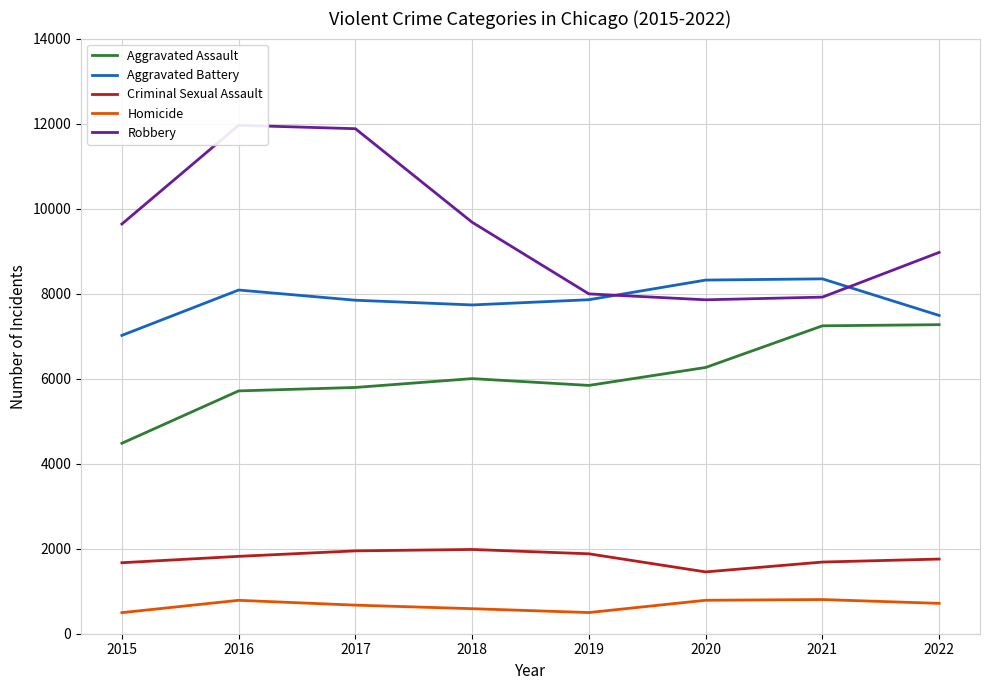

The value of Homicide at 2019 is 815. True or false?

False